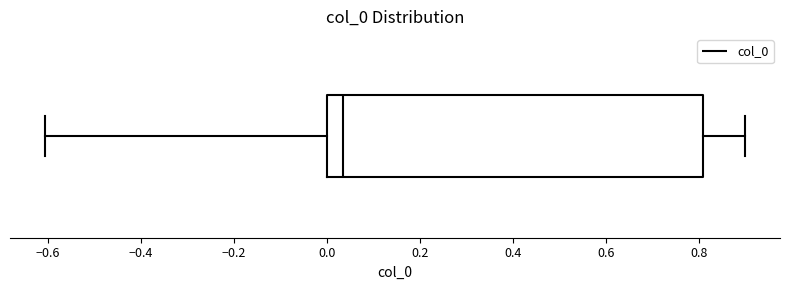

Transcribe this box plot: give where the median line is, the range the box spans, and where the two whiskers end, as read against the x-axis. The values are not printed on the chart, so give them approximately, as read against the axis.

median 0.04, box 0.00 to 0.80, whiskers -0.60 to 0.90